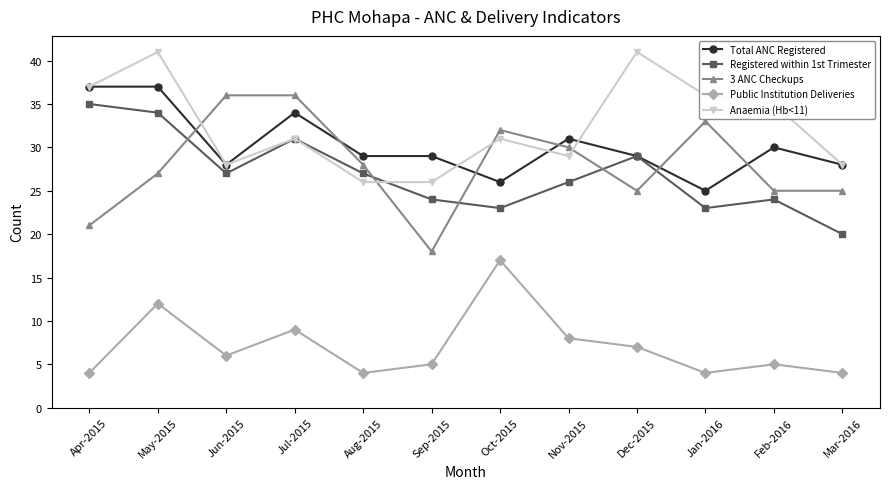

How many interior local peaks does the Registered within 1st Trimester series have?

3